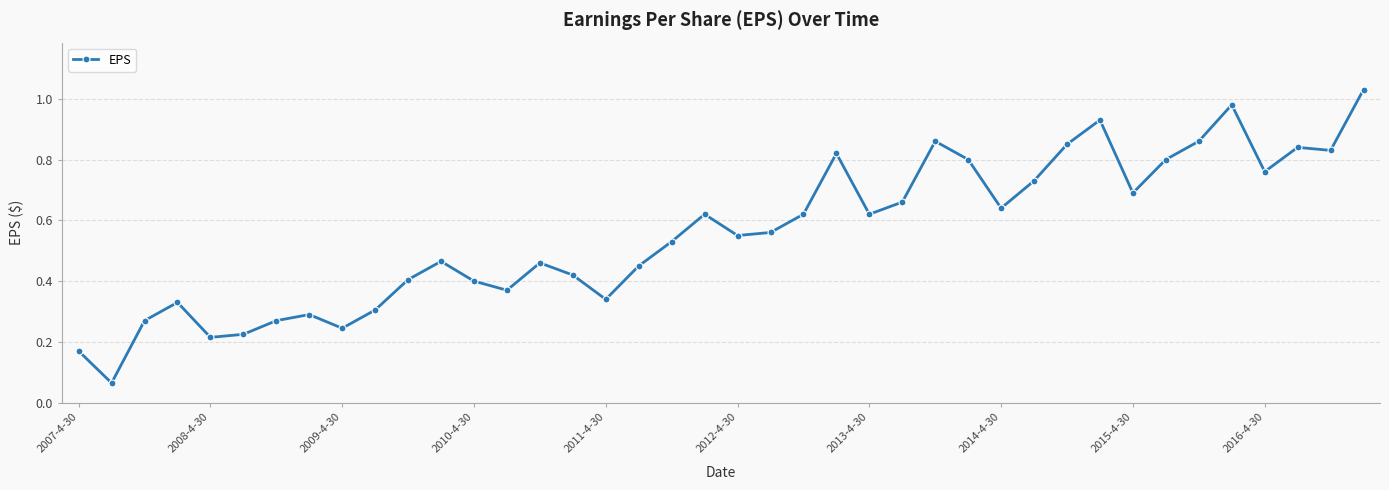

True or false: there are more than 1 points higher than both neighbors.

True